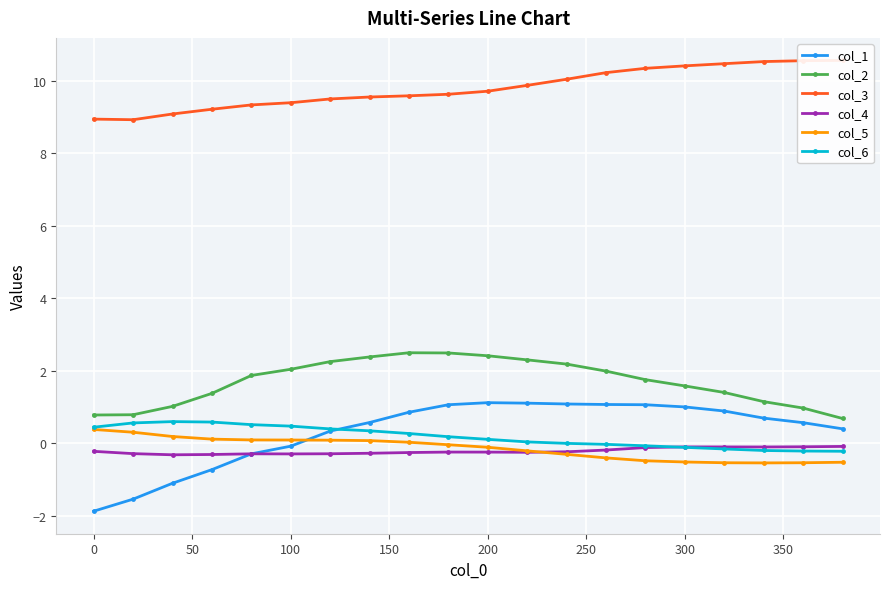

What is the lowest value of the col_5 series?

-0.5